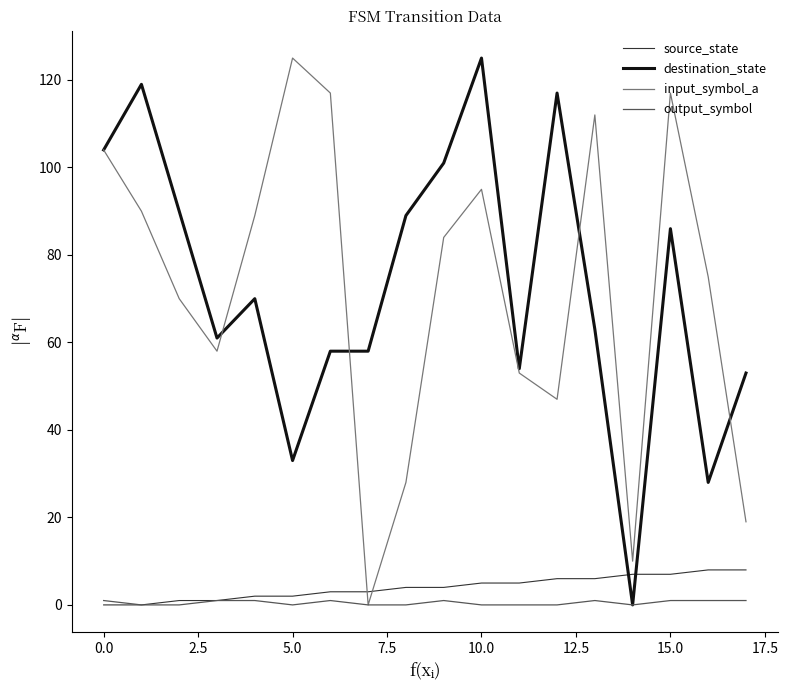

How many intersections are there between source_state and destination_state?

2